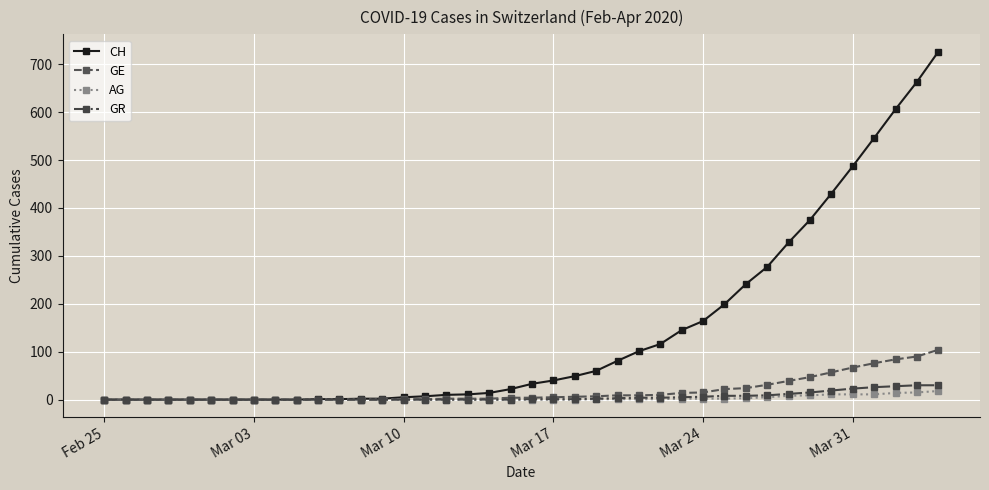

At how many categories does at least one series exceed 156?

12